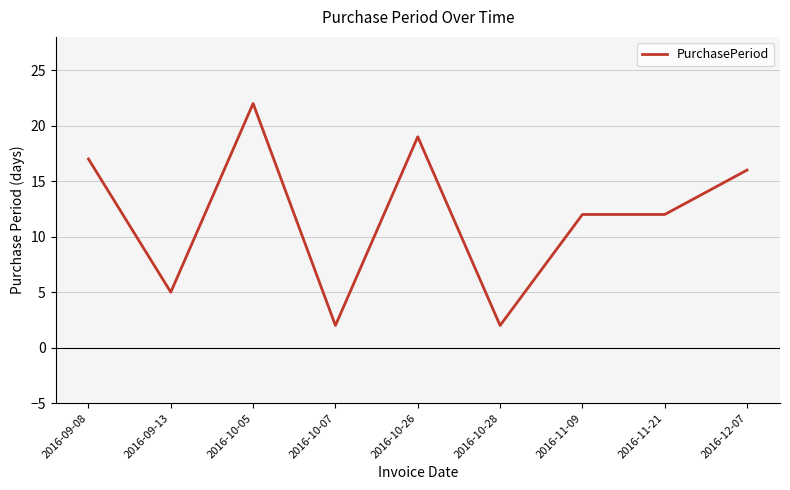

What is the difference between the maximum and minimum values?

20